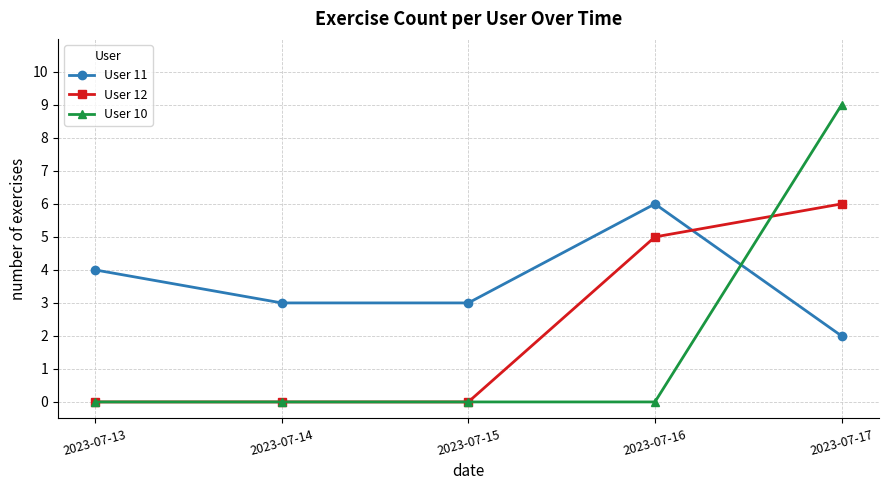

Is it true that User 11 equals 1 at 2023-07-13?

False